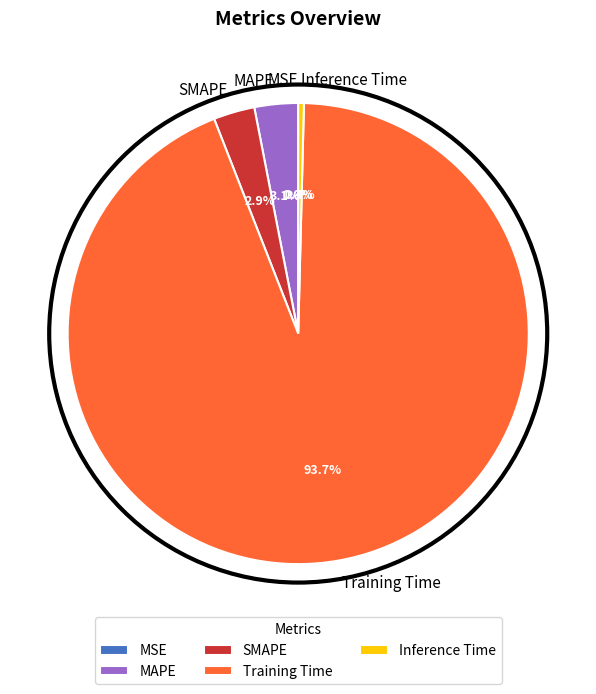

Which category has the biggest portion of the pie?

Training Time